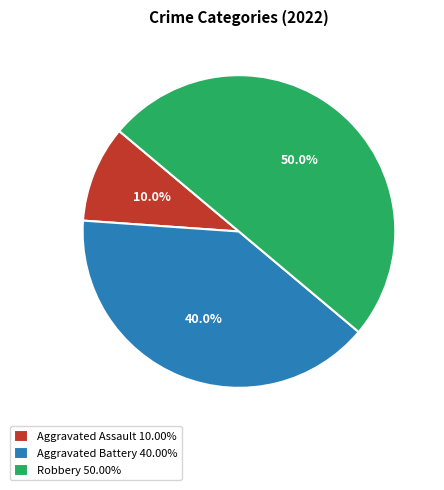

To the nearest percent, what portion does Aggravated Battery represent?

40%